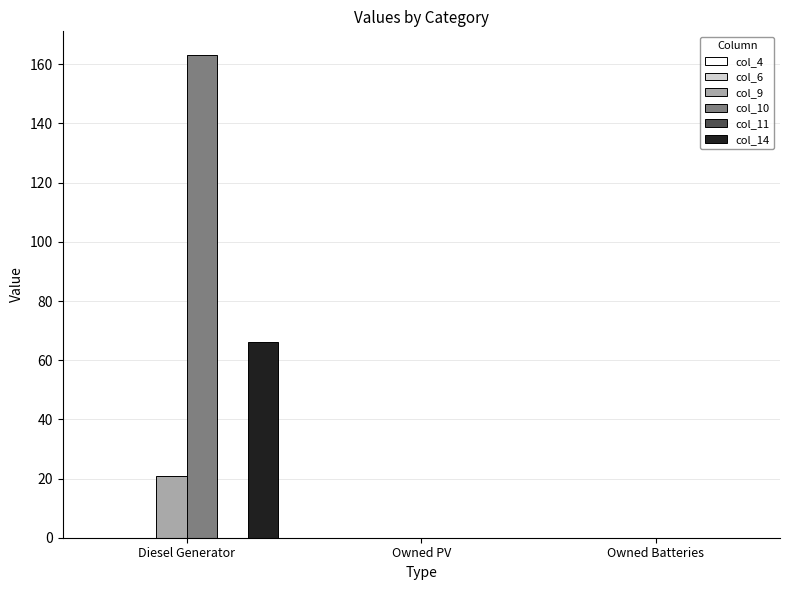

True or false: col_10 has a value of 104 at Owned PV.

False